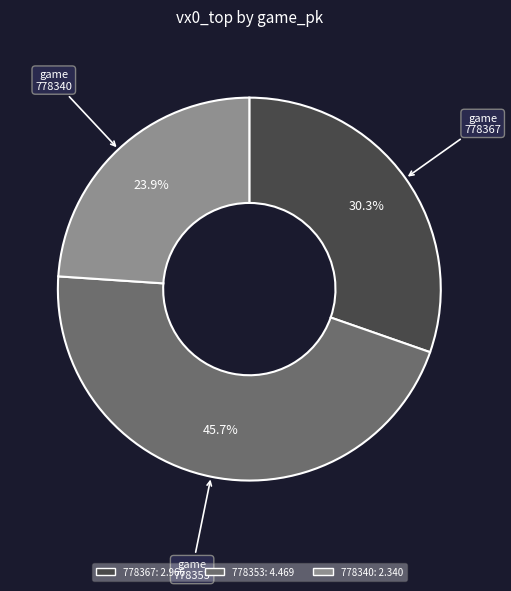

To the nearest percent, what is the difference between the largest and smallest slice percentages?

22%